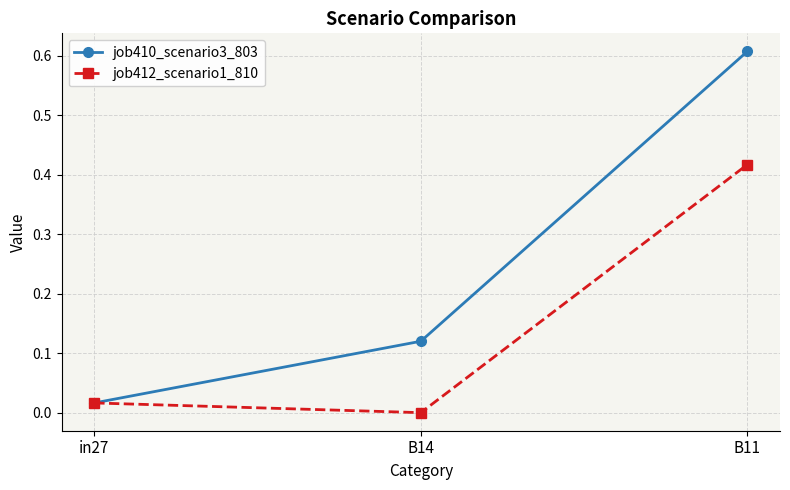

Which series changed the most between in27 and B11?

job410_scenario3_803